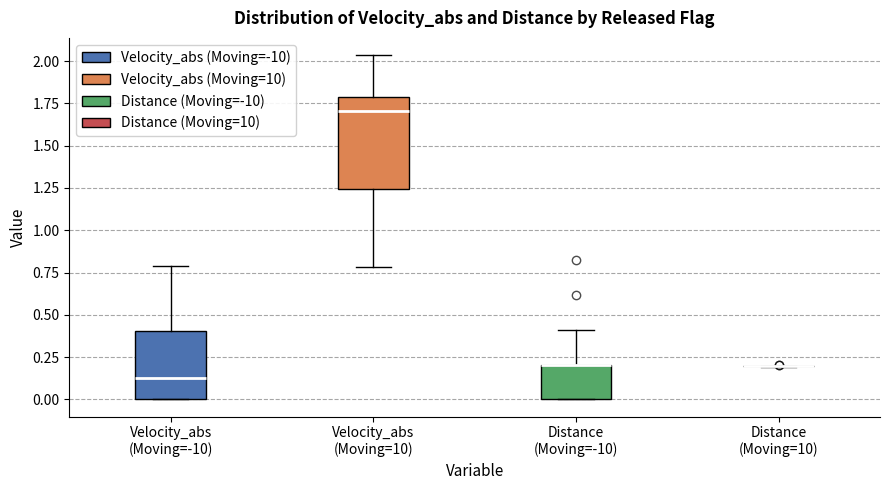

Where is the lower edge of the box for Distance (Moving=-10) on the y-axis? The values are not printed on the chart, so give them approximately, as read against the axis.

0.00